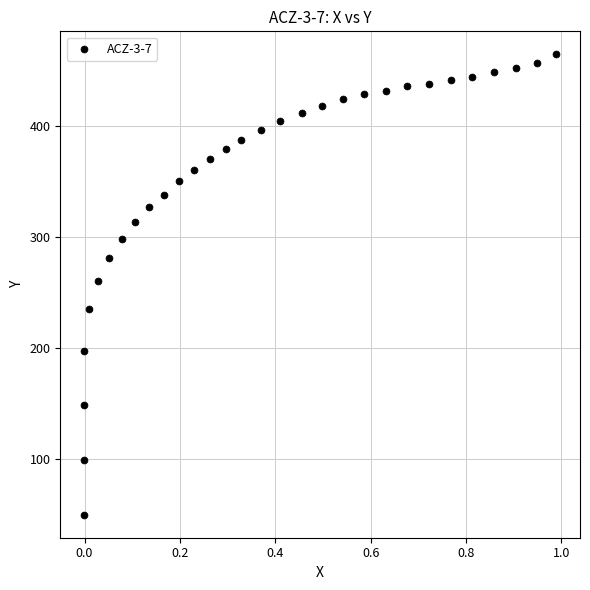

What is the range of X values (max minus min)?

1.0